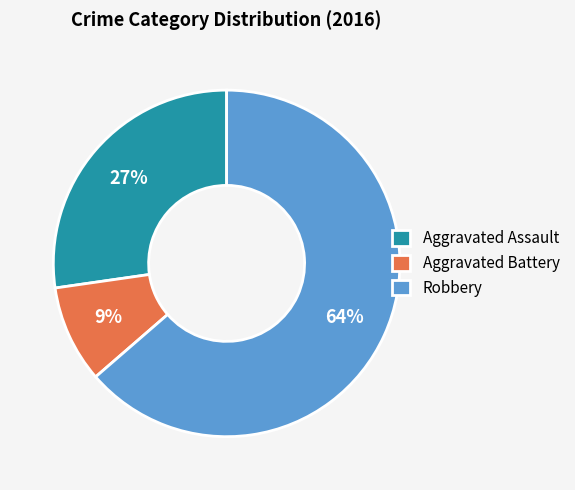

To the nearest percent, what percentage of the pie is Aggravated Assault?

27%